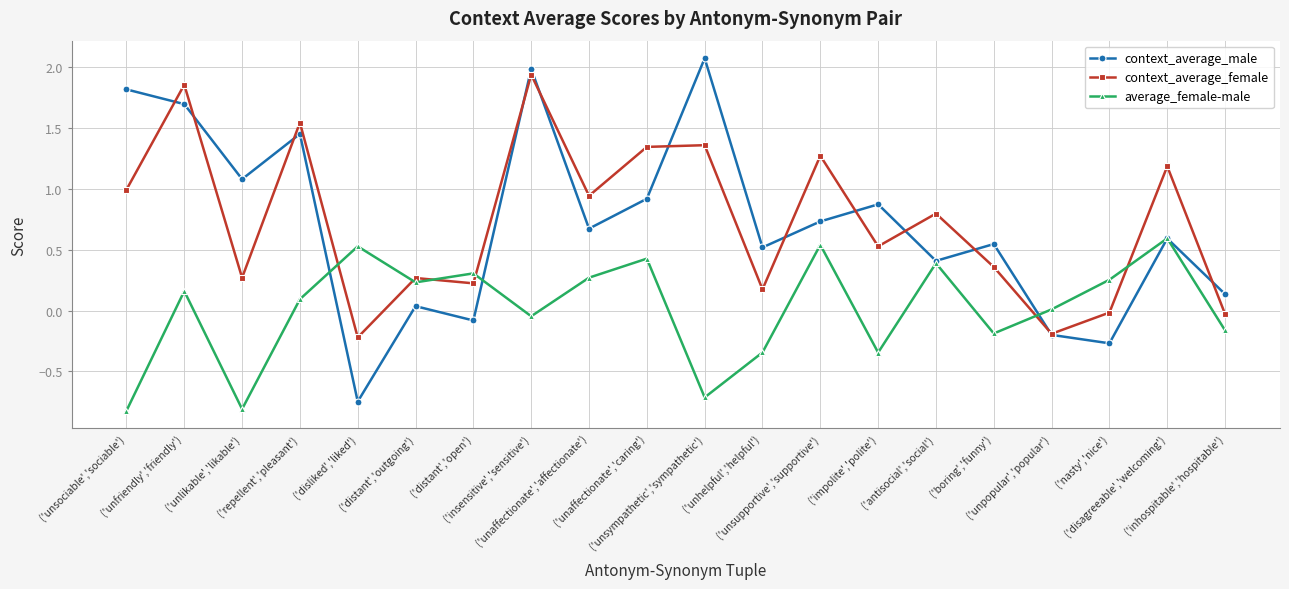

Which series has the widest spread of values?

context_average_male